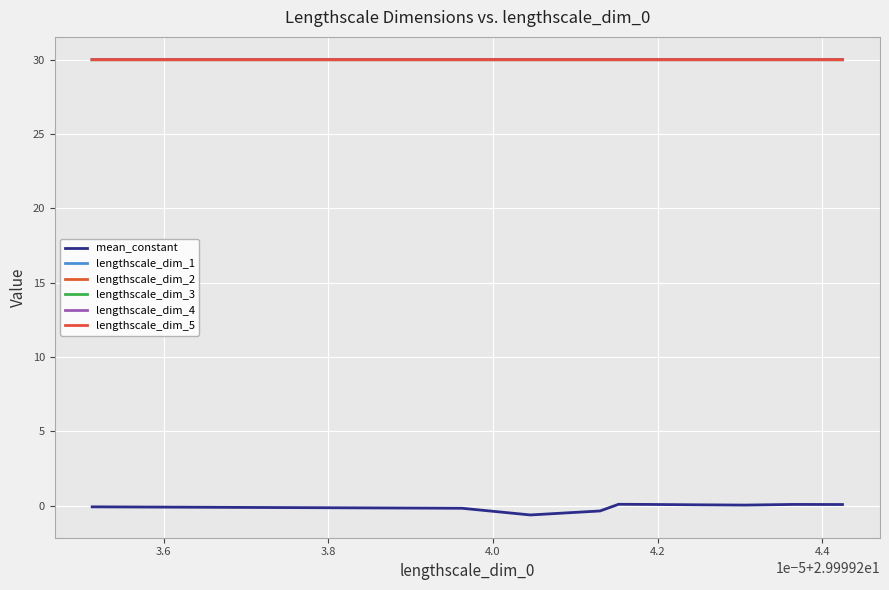

What is the average value of the lengthscale_dim_4 series?

30.0